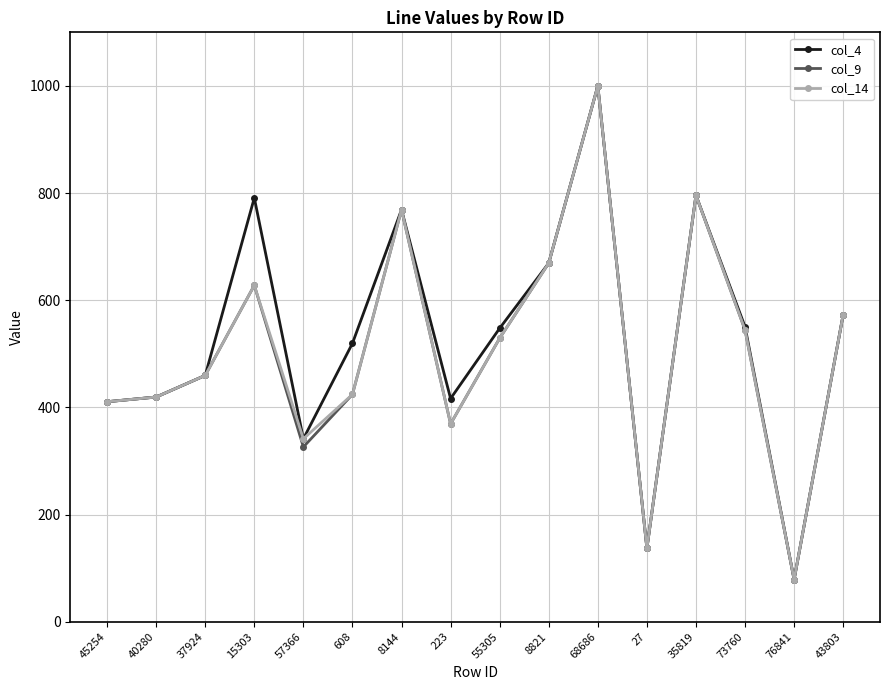

Which series has the largest range (max minus min)?

col_9